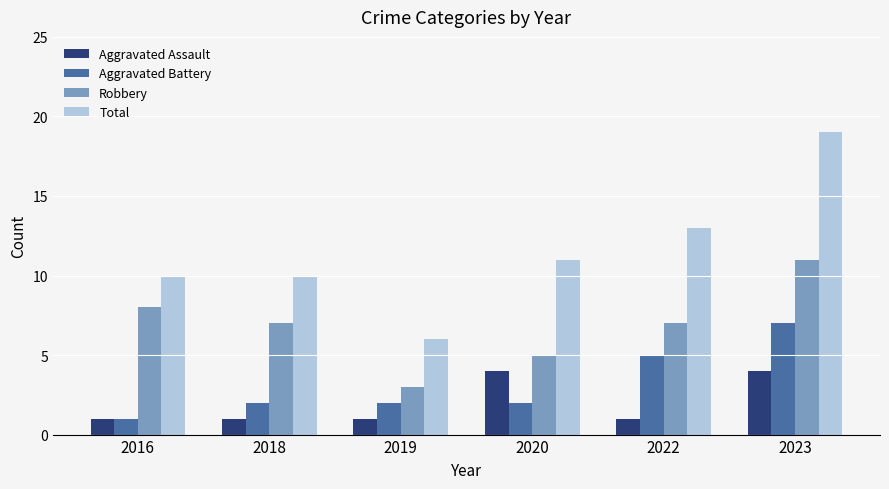

What is the spread (max minus min) of values at 2018?

9